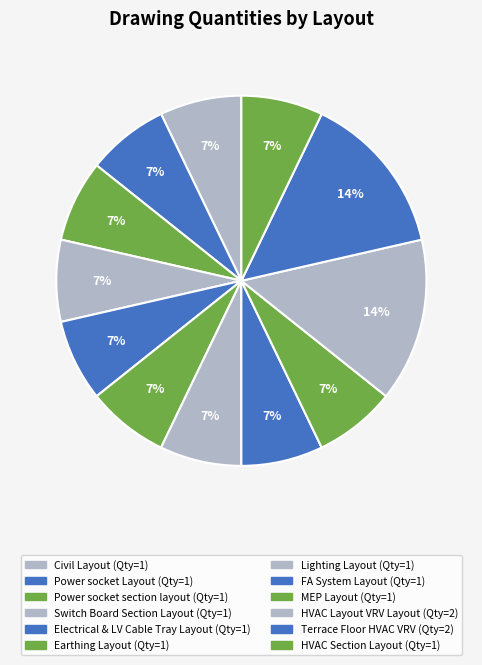

How many slices are in this pie chart?

12